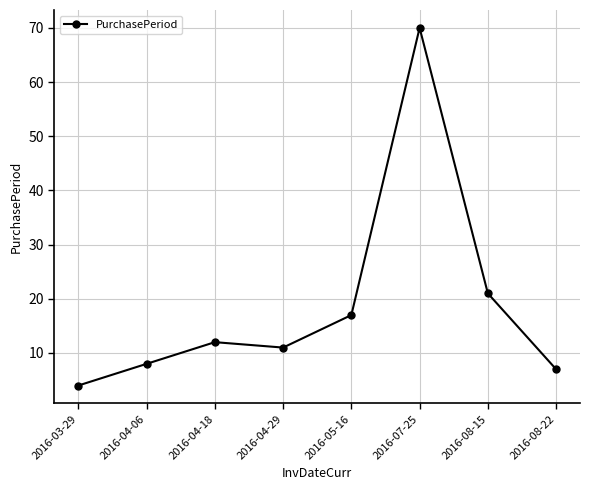

The chart shows a value of 4 at 2016-03-29. True or false?

True